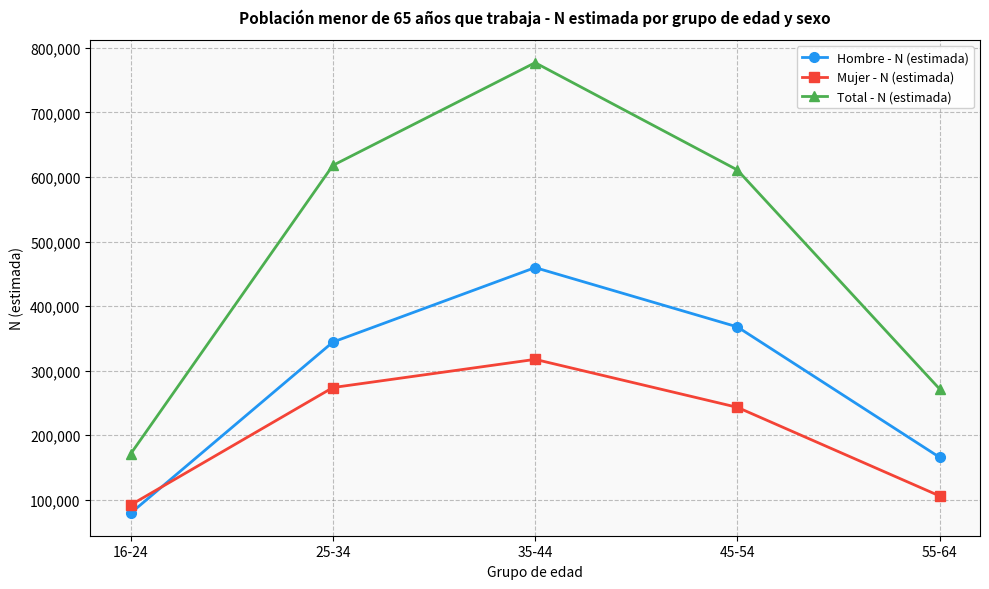

Which label corresponds to the smallest value in the chart?

16-24